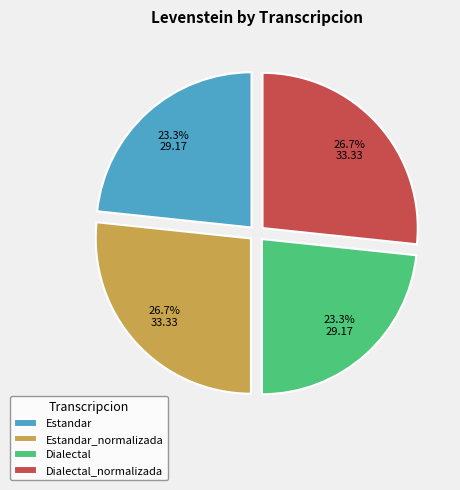

Is Estandar the majority of the pie?

No